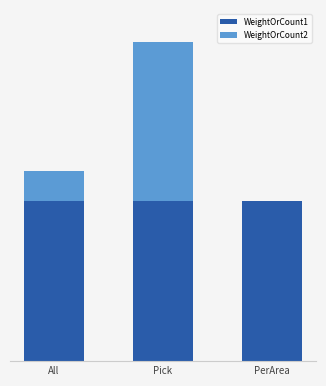

Which series has the largest range (max minus min)?

WeightOrCount2